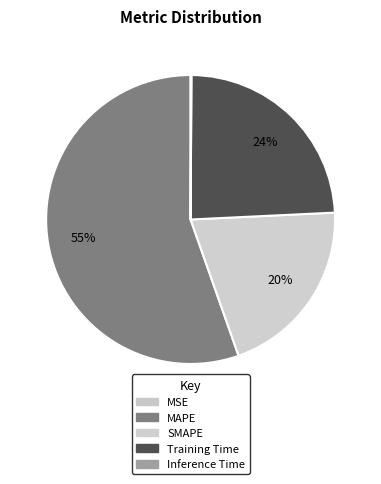

What is the smallest slice in the pie chart?

MSE